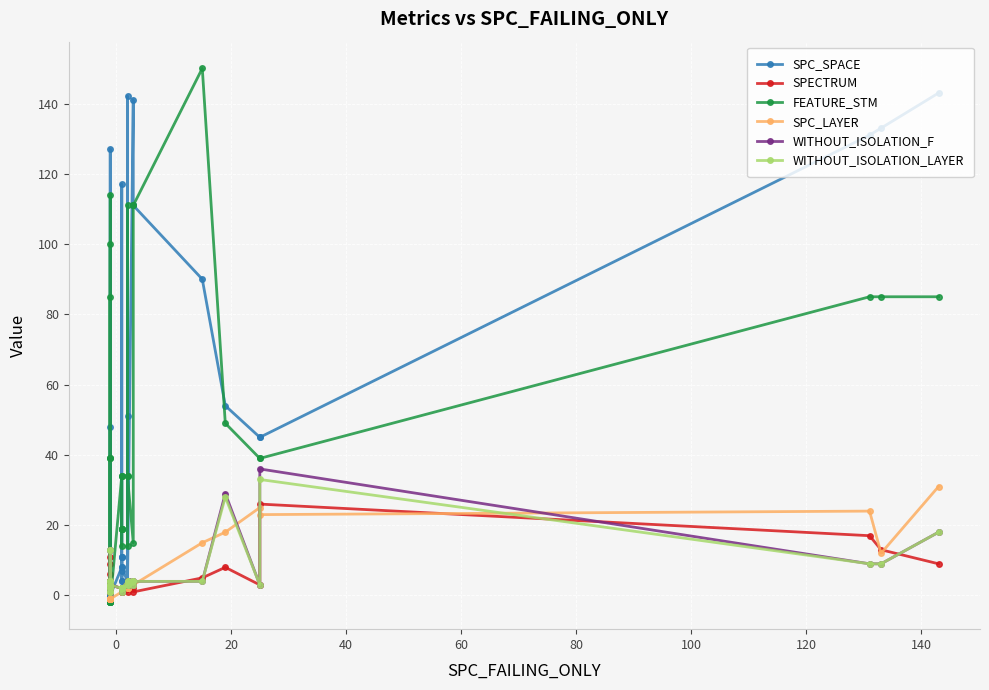

How many intersections are there between SPC_SPACE and WITHOUT_ISOLATION_LAYER?

5